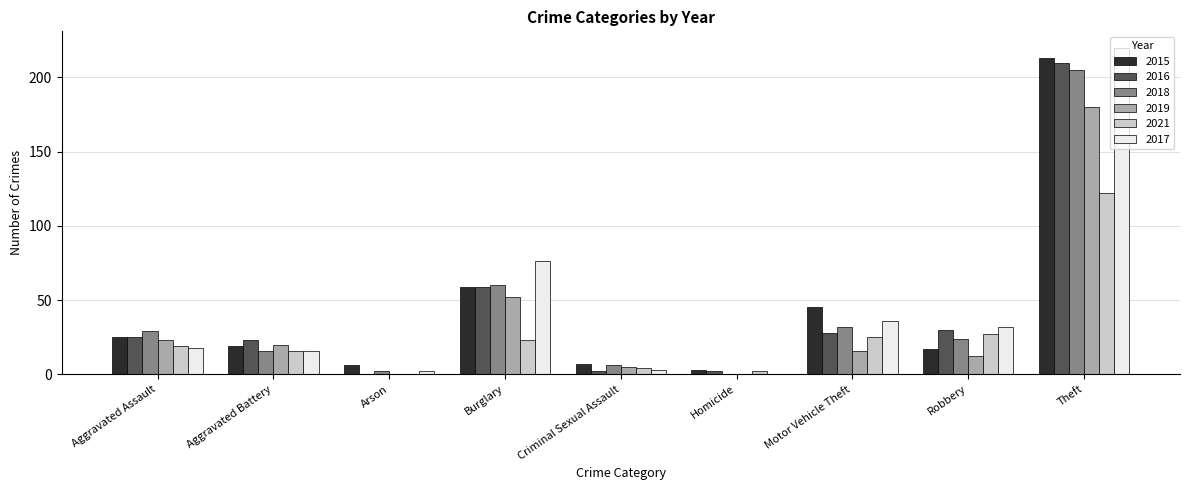

Between Aggravated Assault and Theft, which series saw the biggest shift?

2017